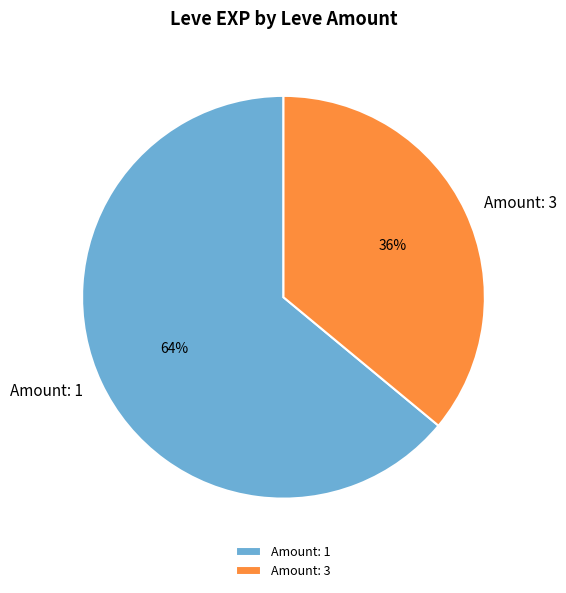

Which has a higher value, Amount: 3 or Amount: 1?

Amount: 1